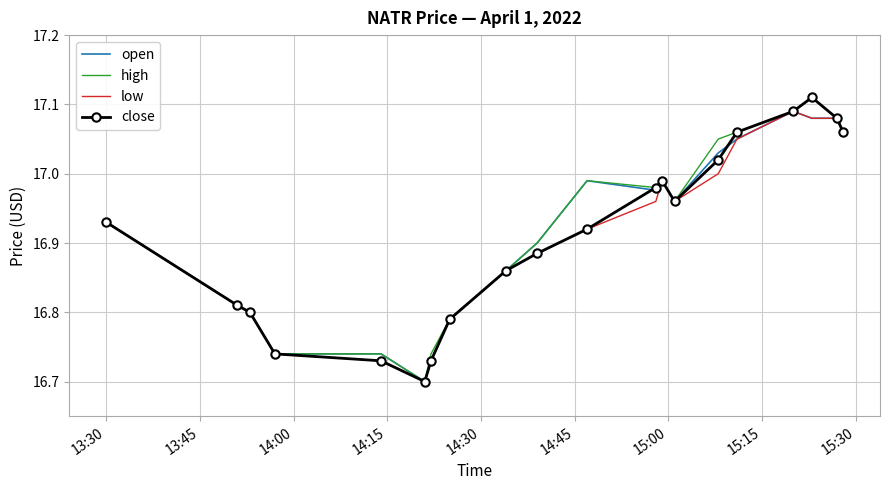

What are all the series names shown in the legend?

open, high, low, close